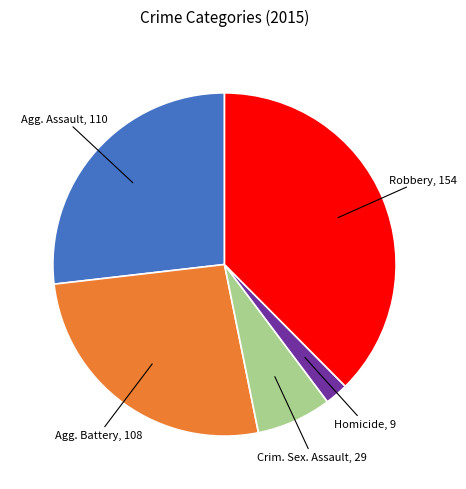

Is there a majority slice in this chart?

No